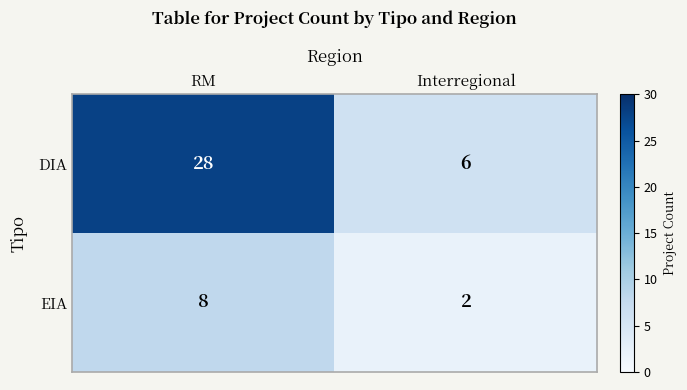

At which category is the sum across all series the highest?

RM